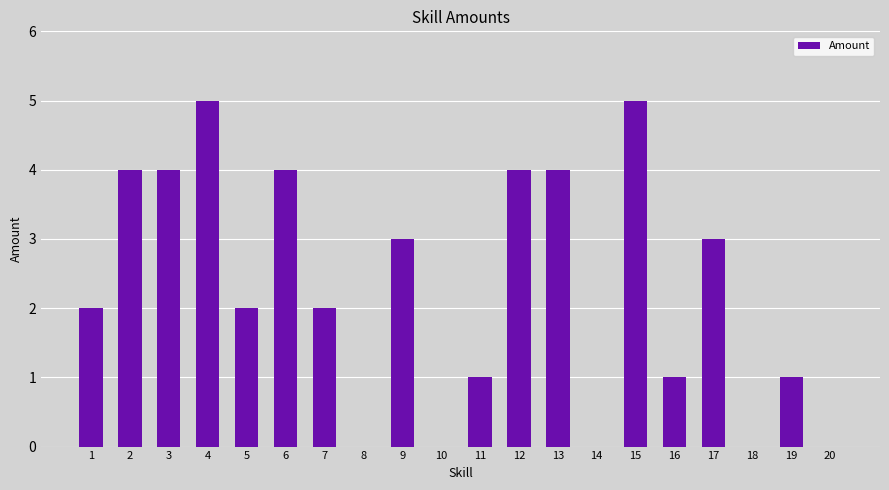

Between 2 and 11, which is larger?

2